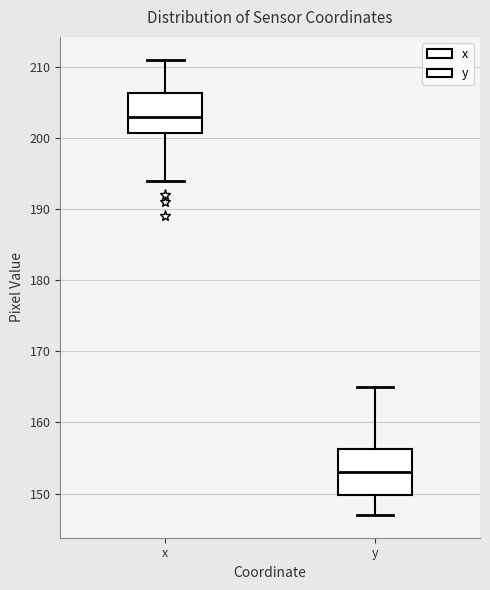

Which box is the tallest, from its lower edge to its upper edge?

y